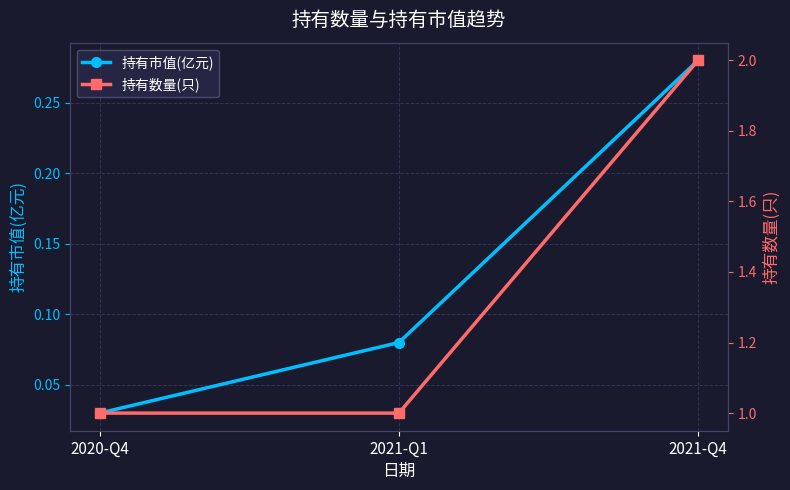

Which series has the largest range (max minus min)?

持有数量(只)